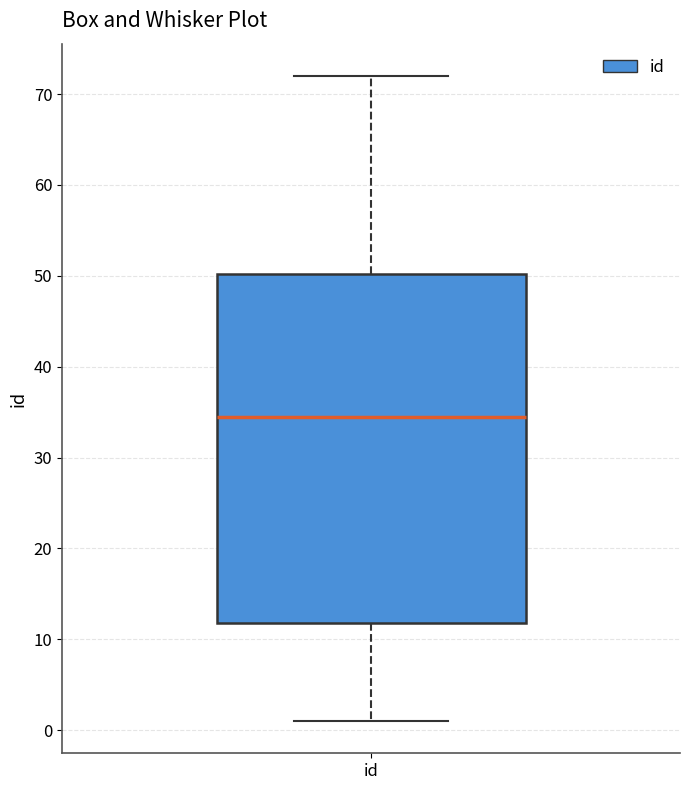

Where does the lower whisker of the box for id end on the y-axis? The values are not printed on the chart, so give them approximately, as read against the axis.

1